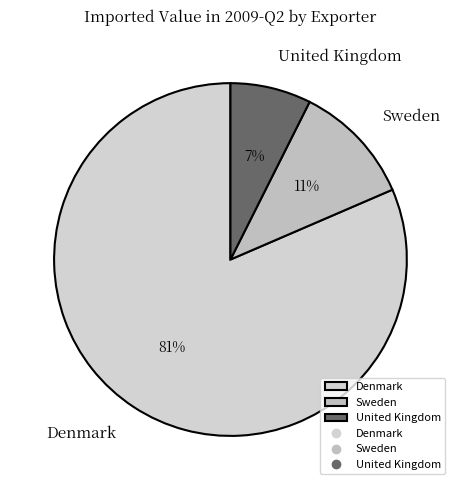

To the nearest percent, what is the average slice percentage?

33%